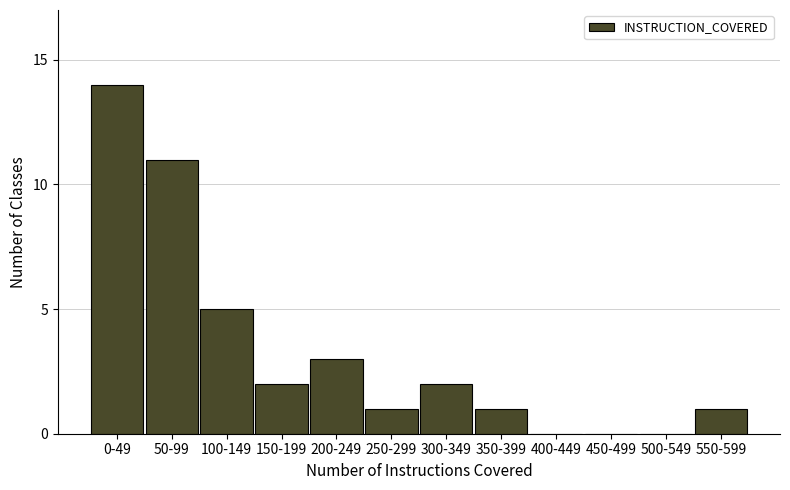

Reading left to right, extract all data points from this chart.

0-49=14	50-99=11	100-149=5	150-199=2	200-249=3	250-299=1	300-349=2	350-399=1	400-449=0	450-499=0	500-549=0	550-599=1